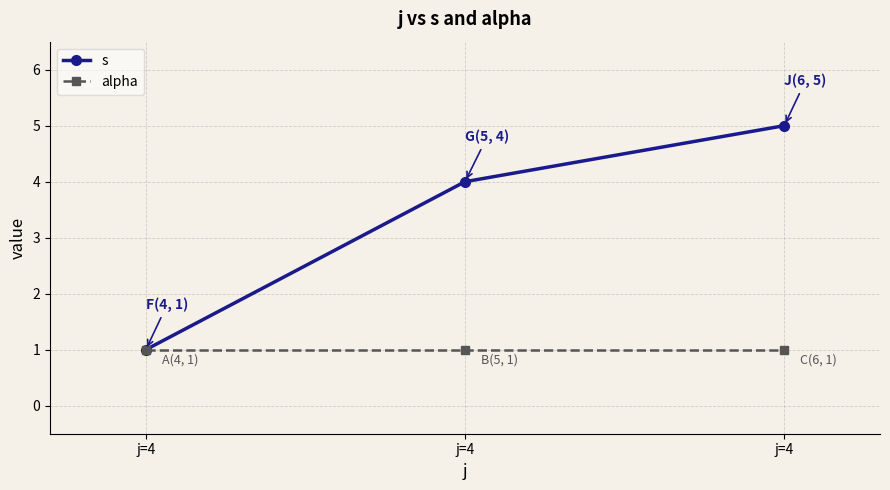

At which label does s first exceed 4?

j=4